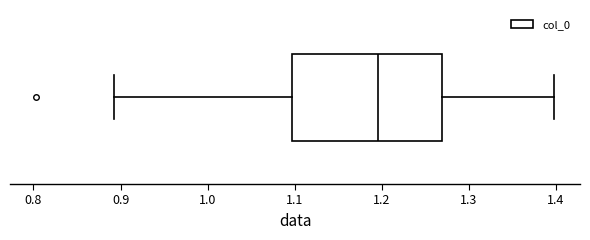

Read this box plot against the x-axis: the position of the median line, the range covered by the box, and the ends of both whiskers. The values are not printed on the chart, so give them approximately, as read against the axis.

median 1.20, box 1.10 to 1.27, whiskers 0.89 to 1.40